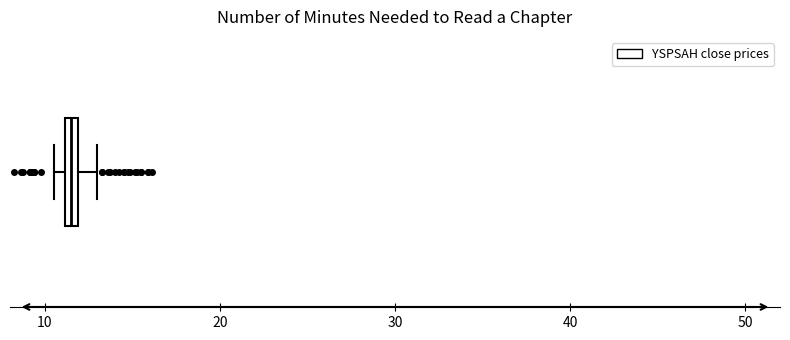

Where is the left edge of the box on the x-axis? The values are not printed on the chart, so give them approximately, as read against the axis.

11